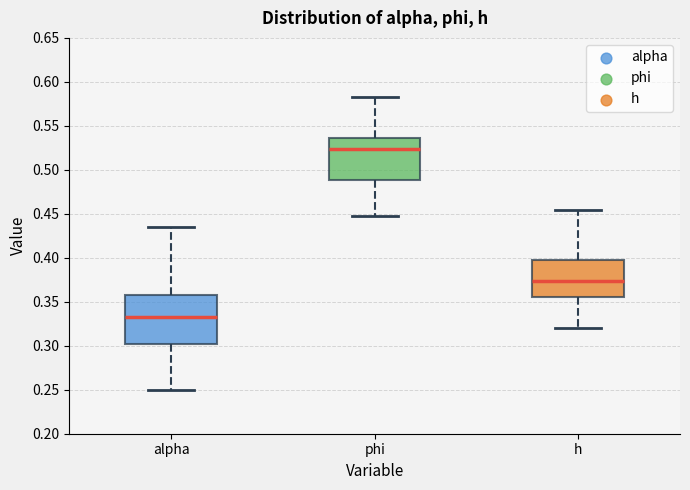

Which box's median line is the lowest?

alpha